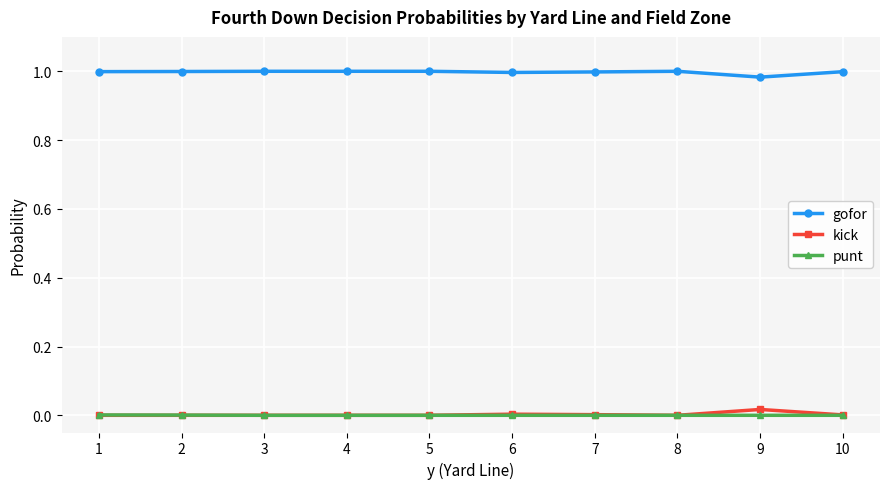

True or false: punt and gofor cross at least once.

False